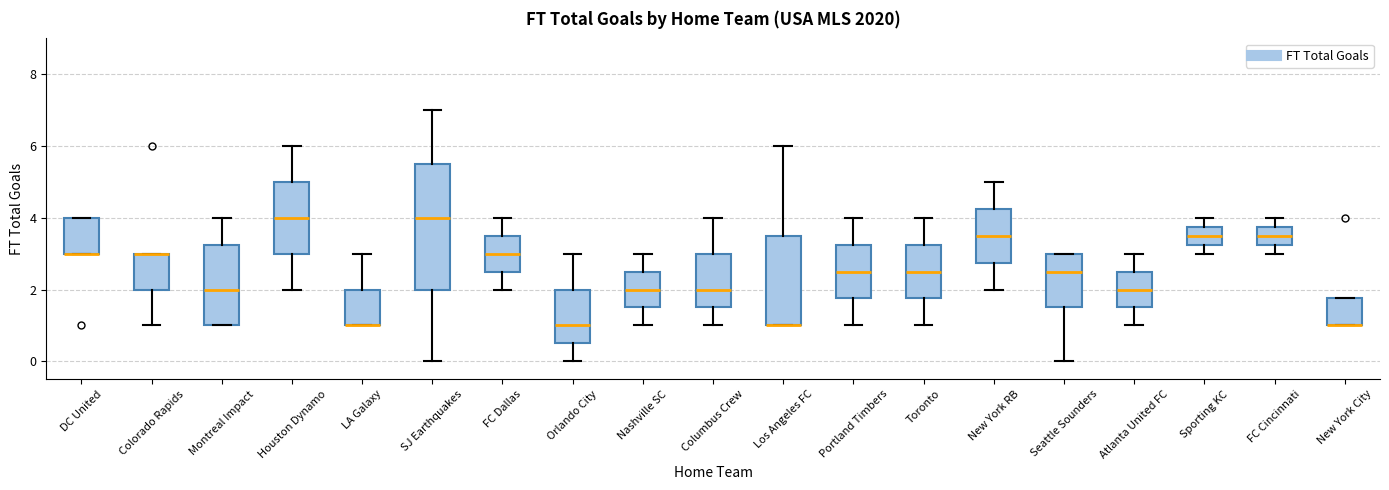

Reading left to right, transcribe this box plot: for each box, give where its median line is, the range the box spans, and where its two whiskers end, as read against the y-axis. The values are not printed on the chart, so give them approximately, as read against the axis.

DC United: median 3.0 (drawn on the box's lower edge), box 3.0 to 4.0, whiskers 3.0 to 4.0
Colorado Rapids: median 3.0 (drawn on the box's upper edge), box 2.0 to 3.0, whiskers 1.0 to 3.0
Montreal Impact: median 2.0, box 1.0 to 3.2, whiskers 1.0 to 4.0
Houston Dynamo: median 4.0, box 3.0 to 5.0, whiskers 2.0 to 6.0
LA Galaxy: median 1.0 (drawn on the box's lower edge), box 1.0 to 2.0, whiskers 1.0 to 3.0
SJ Earthquakes: median 4.0, box 2.0 to 5.6, whiskers 0.0 to 7.0
FC Dallas: median 3.0, box 2.6 to 3.6, whiskers 2.0 to 4.0
Orlando City: median 1.0, box 0.6 to 2.0, whiskers 0.0 to 3.0
Nashville SC: median 2.0, box 1.6 to 2.6, whiskers 1.0 to 3.0
Columbus Crew: median 2.0, box 1.6 to 3.0, whiskers 1.0 to 4.0
Los Angeles FC: median 1.0 (drawn on the box's lower edge), box 1.0 to 3.6, whiskers 1.0 to 6.0
Portland Timbers: median 2.6, box 1.8 to 3.2, whiskers 1.0 to 4.0
Toronto: median 2.6, box 1.8 to 3.2, whiskers 1.0 to 4.0
New York RB: median 3.6, box 2.8 to 4.2, whiskers 2.0 to 5.0
Seattle Sounders: median 2.6, box 1.6 to 3.0, whiskers 0.0 to 3.0
Atlanta United FC: median 2.0, box 1.6 to 2.6, whiskers 1.0 to 3.0
Sporting KC: median 3.6, box 3.2 to 3.8, whiskers 3.0 to 4.0
FC Cincinnati: median 3.6, box 3.2 to 3.8, whiskers 3.0 to 4.0
New York City: median 1.0 (drawn on the box's lower edge), box 1.0 to 1.8, whiskers 1.0 to 1.8